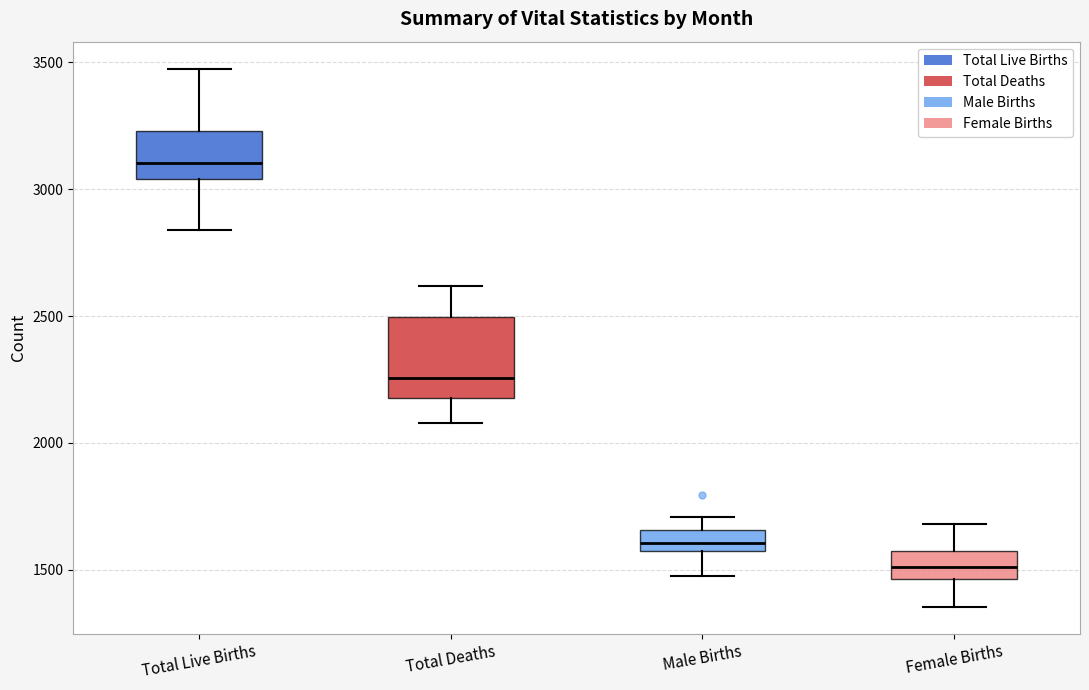

Which box is the tallest, from its lower edge to its upper edge?

Total Deaths